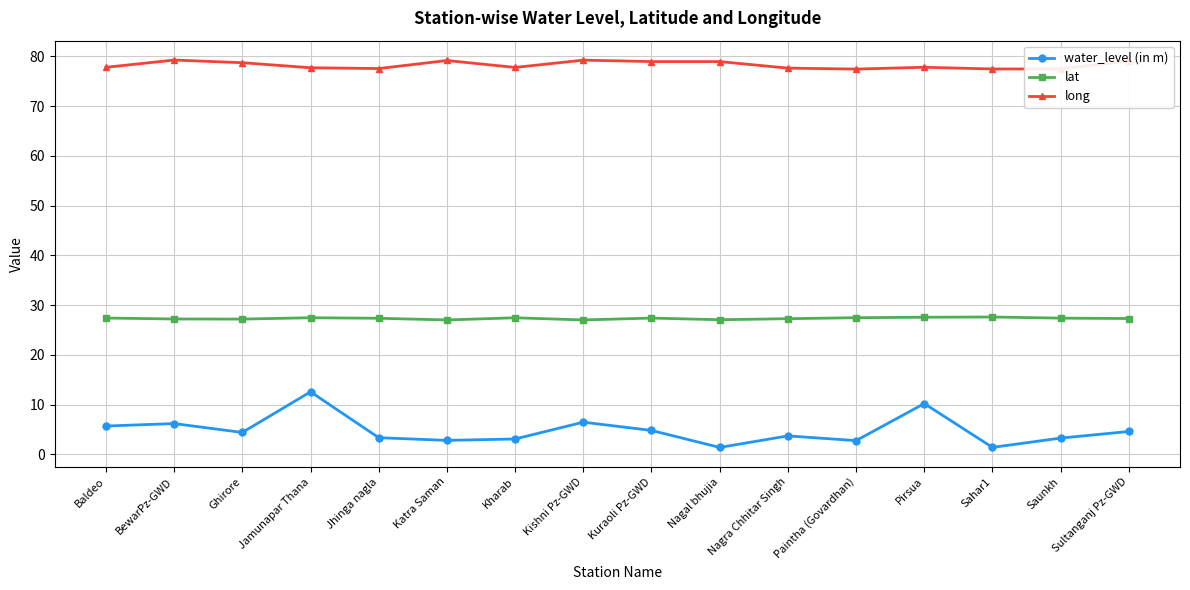

What is the lowest value of the lat series?

27.0